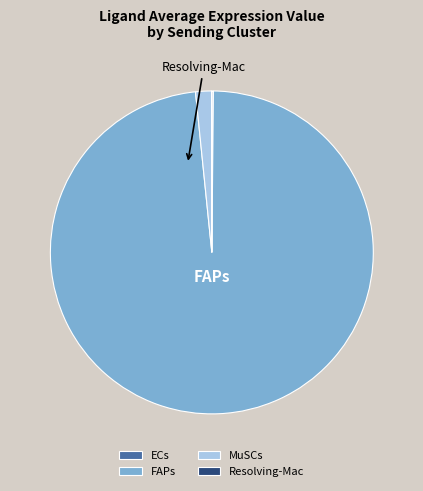

What is the largest slice in the pie chart?

FAPs